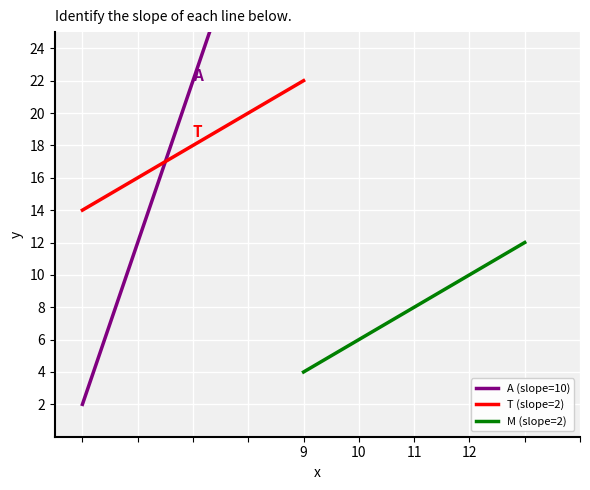

Reading left to right, transcribe all the data shown in this chart.

A (slope=10): 2	12	22	32	42
T (slope=2): 14	16	18	20	22
M (slope=2): 4	6	8	10	12